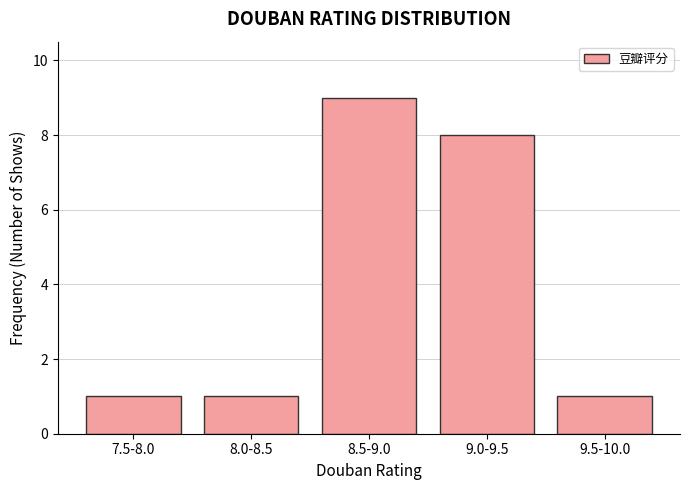

Reading left to right, extract all data points from this chart.

1	1	9	8	1